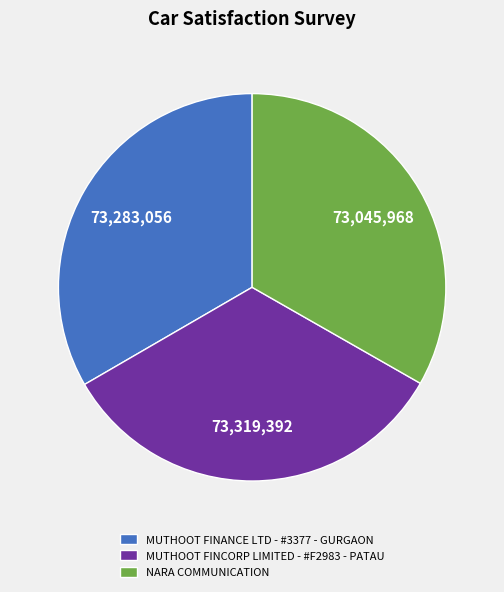

Is there any slice that represents more than half of the pie?

No